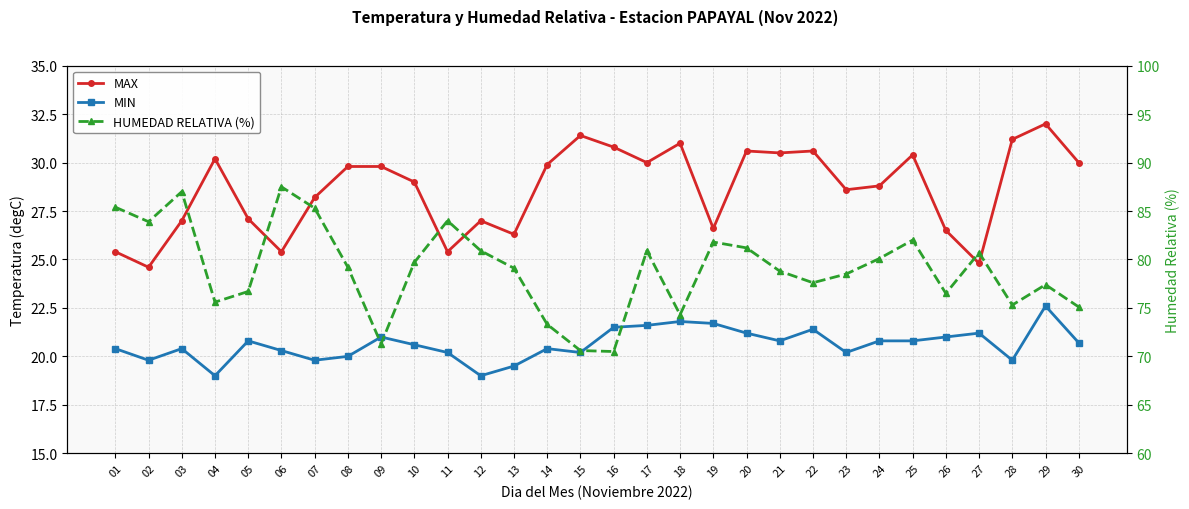

What is the difference between the highest and lowest values at 23?

58.3